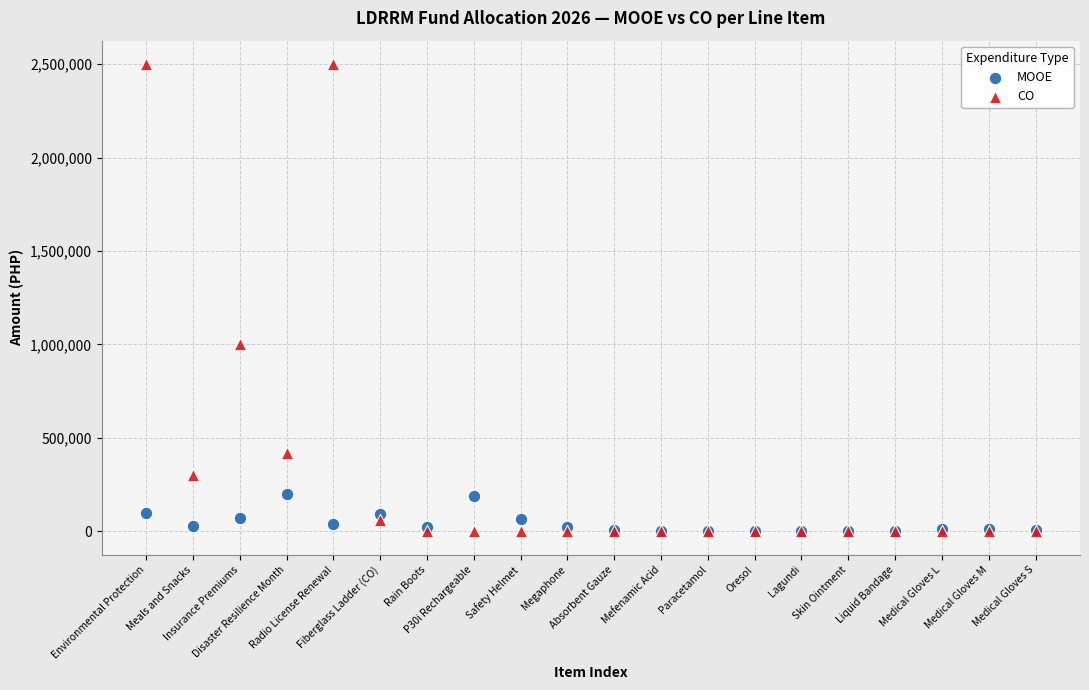

Across all series, what Y value is closest to 1250000?

1000000.0